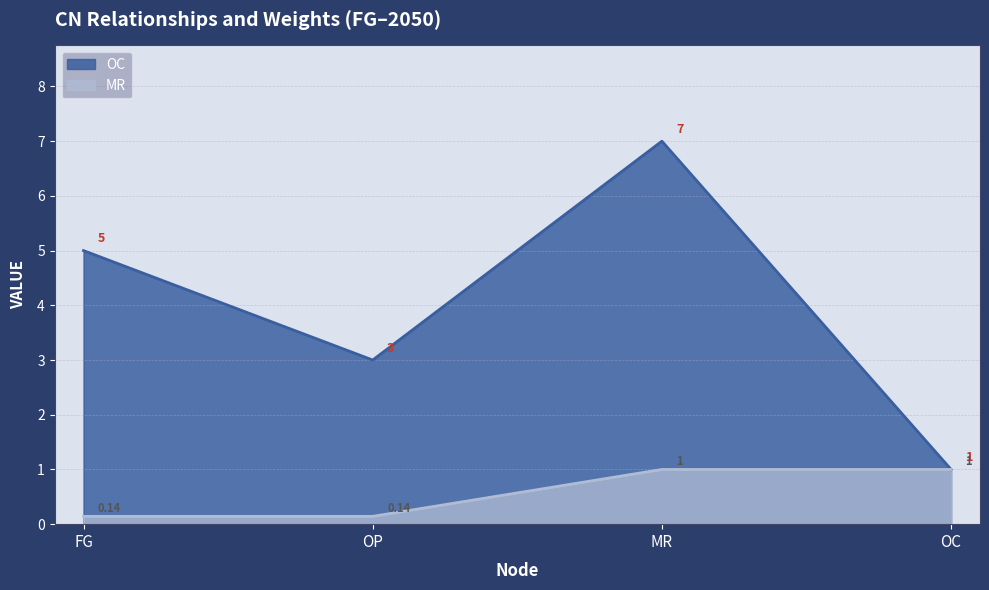

Where is OC nearest to the value 4?

FG